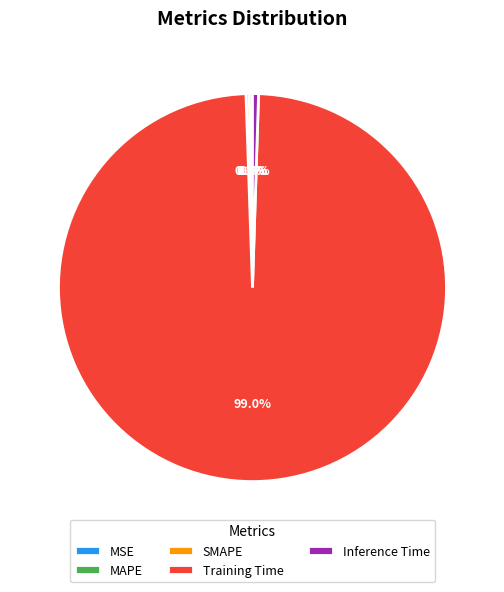

Is it true that Training Time is 99% of the pie?

True